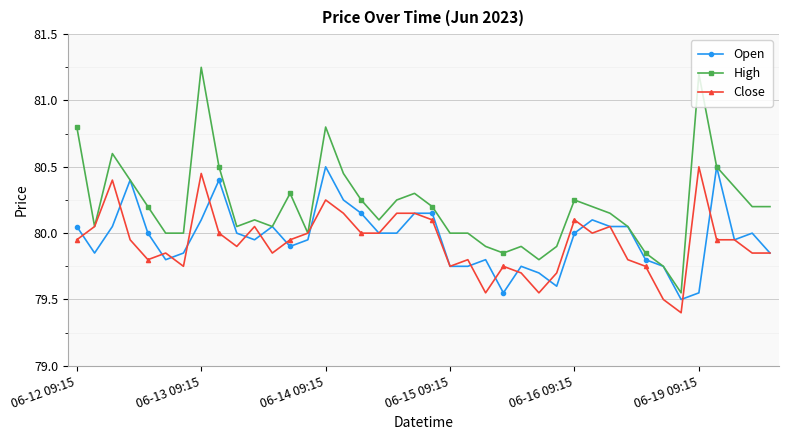

True or false: High has more than 1 points higher than both neighbors.

True